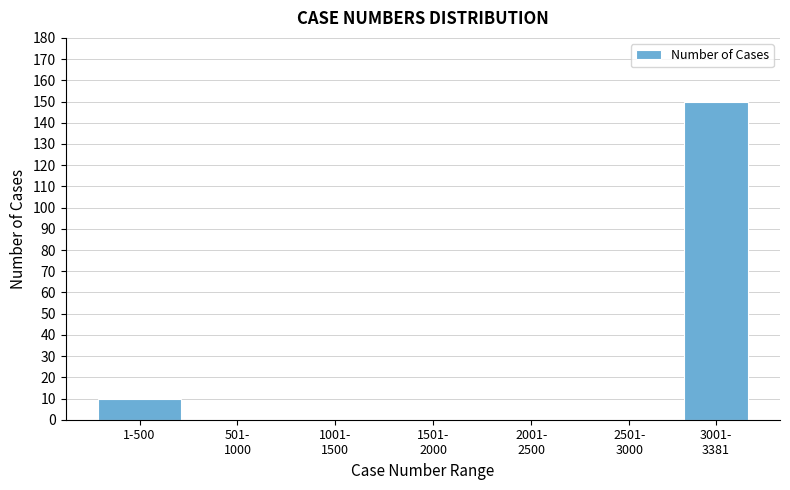

Where is the data nearest to the value 75?

1-500